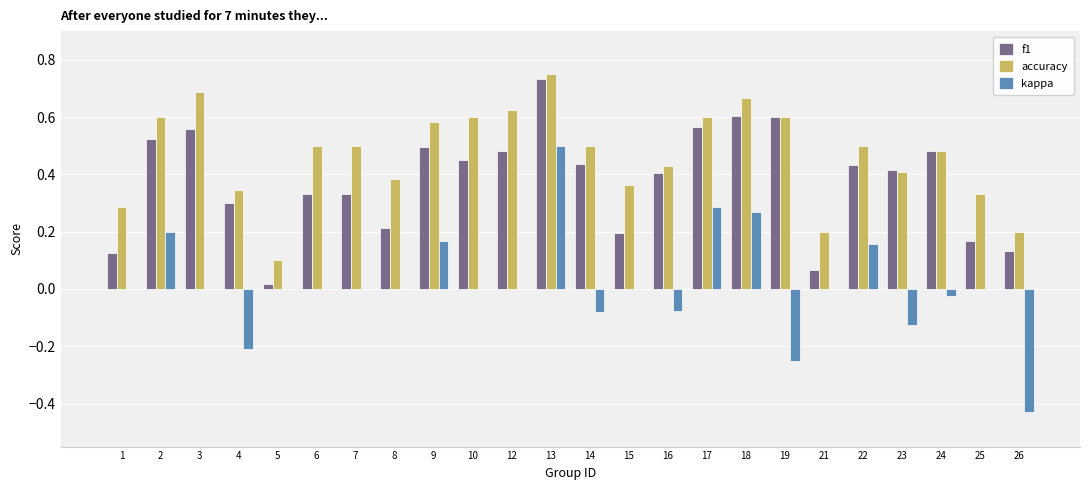

At which category is the sum across all series the highest?

13